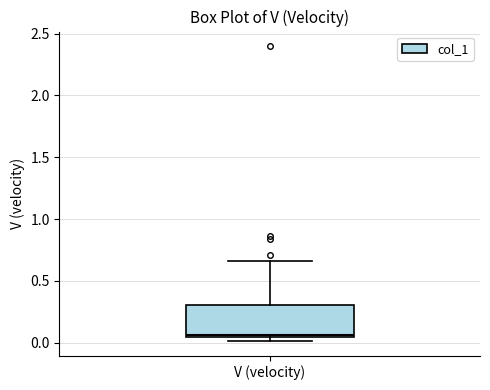

Where is the upper edge of the box for V (velocity) on the y-axis? The values are not printed on the chart, so give them approximately, as read against the axis.

0.30